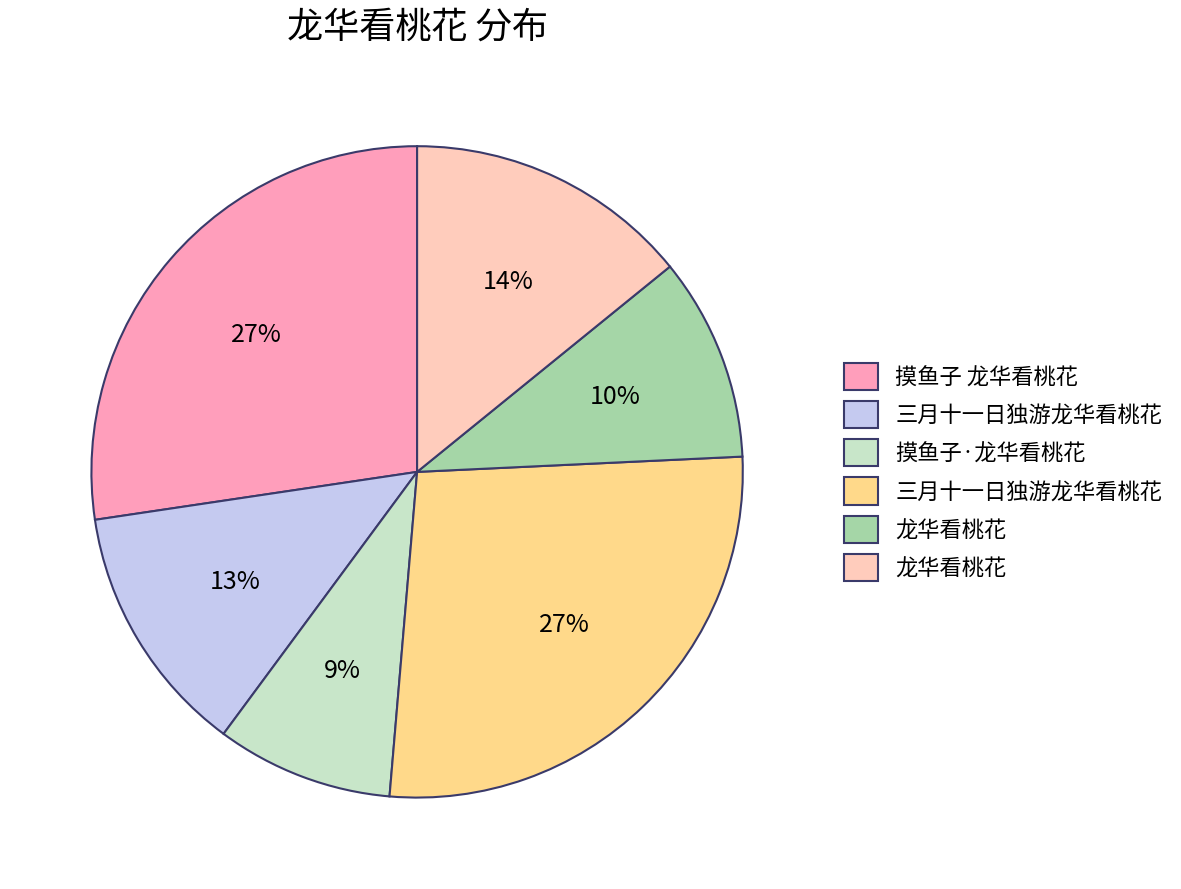

Does any single category account for the majority?

No